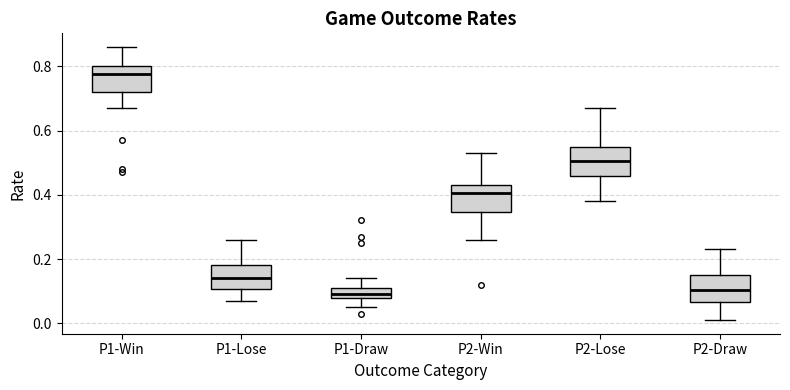

Reading left to right, transcribe this box plot: for each box, give where its median line is, the range the box spans, and where its two whiskers end, as read against the y-axis. The values are not printed on the chart, so give them approximately, as read against the axis.

P1-Win: median 0.78, box 0.72 to 0.80, whiskers 0.68 to 0.86
P1-Lose: median 0.14, box 0.10 to 0.18, whiskers 0.08 to 0.26
P1-Draw: median 0.10, box 0.08 to 0.12, whiskers 0.06 to 0.14
P2-Win: median 0.40, box 0.34 to 0.44, whiskers 0.26 to 0.54
P2-Lose: median 0.50, box 0.46 to 0.56, whiskers 0.38 to 0.68
P2-Draw: median 0.10, box 0.06 to 0.16, whiskers 0.02 to 0.24